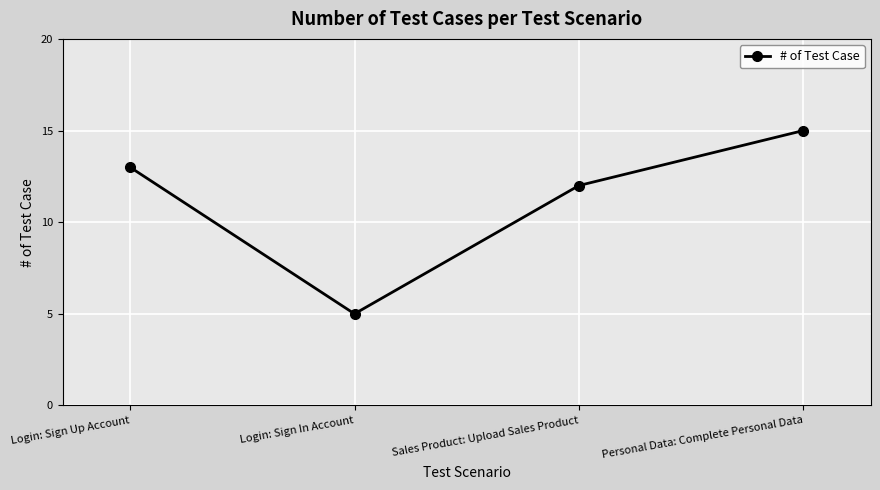

How many lines are shown in the chart?

1